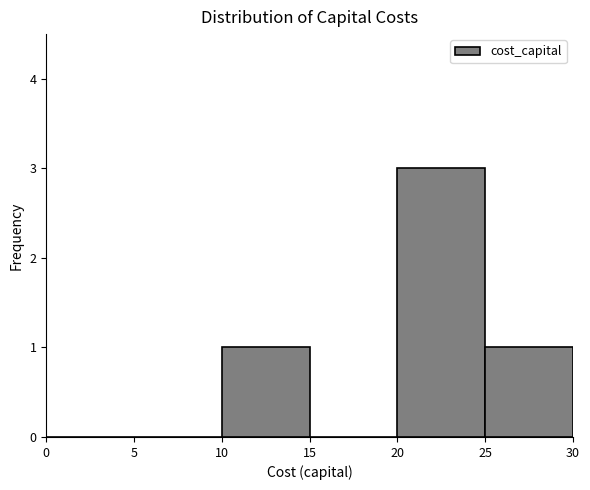

Reading left to right, list every bar in this chart as the range it spans on the x-axis followed by its height. The values are not printed on the chart, so give them approximately, as read against the axis.

0 to 5: 0
5 to 10: 0
10 to 15: 1
15 to 20: 0
20 to 25: 3
25 to 30: 1